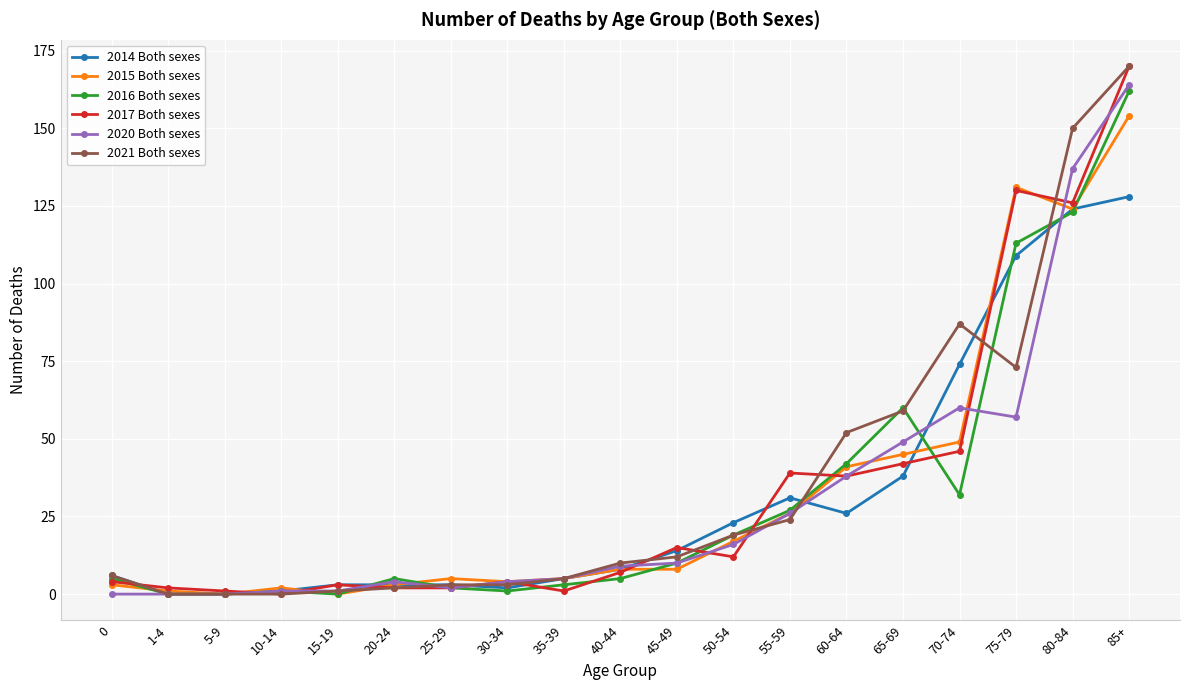

What are all the series names shown in the legend?

2014 Both sexes, 2015 Both sexes, 2016 Both sexes, 2017 Both sexes, 2020 Both sexes, 2021 Both sexes